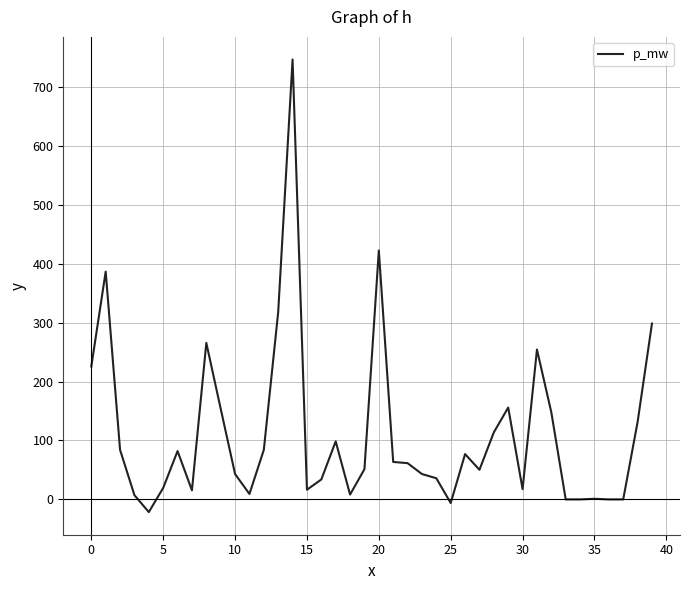

How many categories are shown in the chart?

40